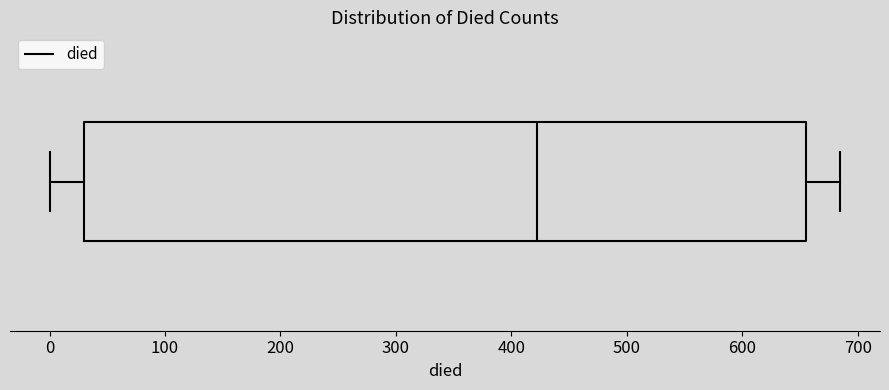

Where does the left whisker of the box end on the x-axis? The values are not printed on the chart, so give them approximately, as read against the axis.

0